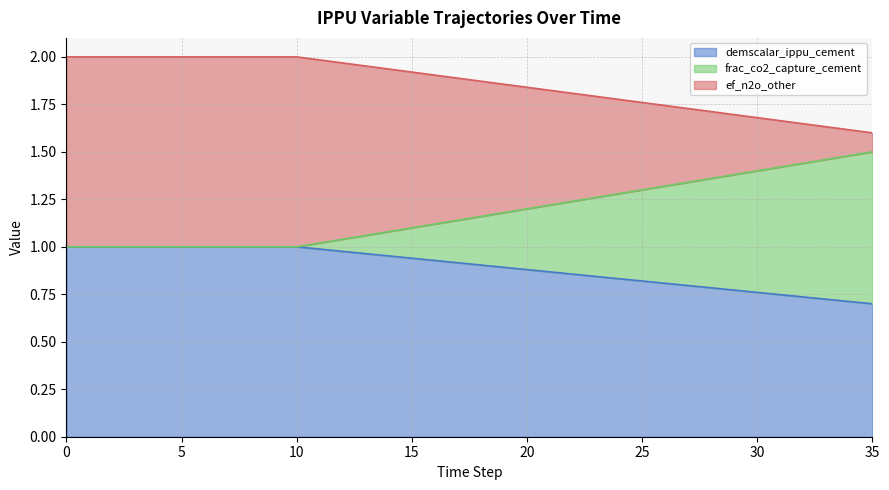

Reading right to left, extract all data points from this chart.

demscalar_ippu_cement: 0.7	0.7	0.7	0.7	0.7	0.8	0.8	0.8	0.8	0.8	0.8	0.8	0.8	0.9	0.9	0.9	0.9	0.9	0.9	0.9	0.9	1.0	1.0	1.0	1.0	1.0	1.0	1.0	1.0	1.0	1.0	1.0	1.0	1.0	1.0	1.0
frac_co2_capture_cement: 1.5	1.5	1.5	1.4	1.4	1.4	1.4	1.4	1.3	1.3	1.3	1.3	1.3	1.2	1.2	1.2	1.2	1.2	1.1	1.1	1.1	1.1	1.1	1.0	1.0	1.0	1.0	1.0	1.0	1.0	1.0	1.0	1.0	1.0	1.0	1.0
ef_n2o_other: 1.6	1.6	1.6	1.6	1.7	1.7	1.7	1.7	1.7	1.7	1.8	1.8	1.8	1.8	1.8	1.8	1.9	1.9	1.9	1.9	1.9	1.9	2.0	2.0	2.0	2.0	2.0	2.0	2.0	2.0	2.0	2.0	2.0	2.0	2.0	2.0